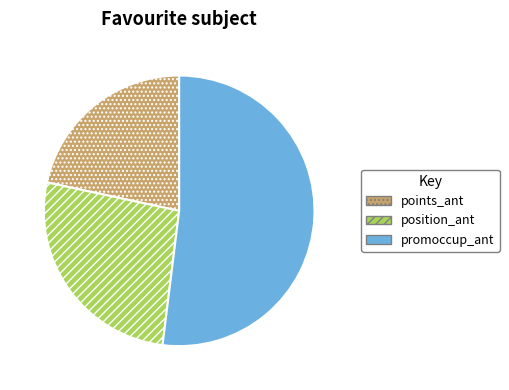

Between points_ant and position_ant, which is larger?

position_ant